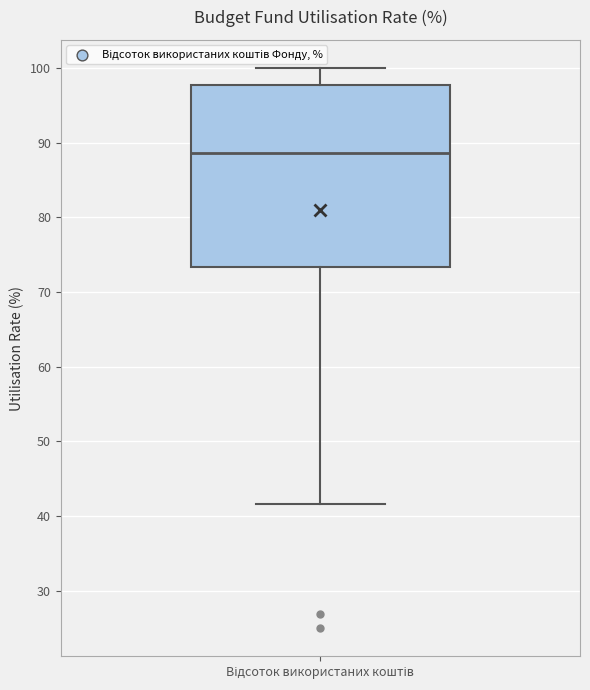

Where is the lower edge of the box for Відсоток використаних коштів on the y-axis? The values are not printed on the chart, so give them approximately, as read against the axis.

73